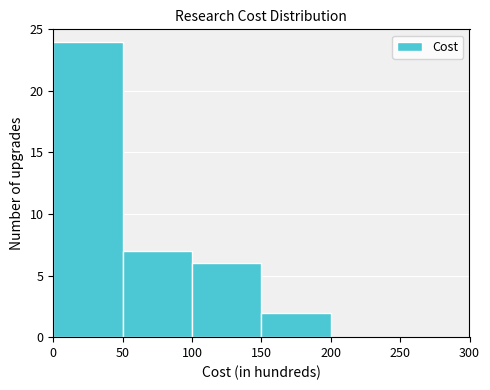

Reading left to right, transcribe this chart: for each bar, give the range it covers on the x-axis and its height. The values are not printed on the chart, so give them approximately, as read against the axis.

0 to 50: 24
50 to 100: 7
100 to 150: 6
150 to 200: 2
200 to 250: 0
250 to 300: 0